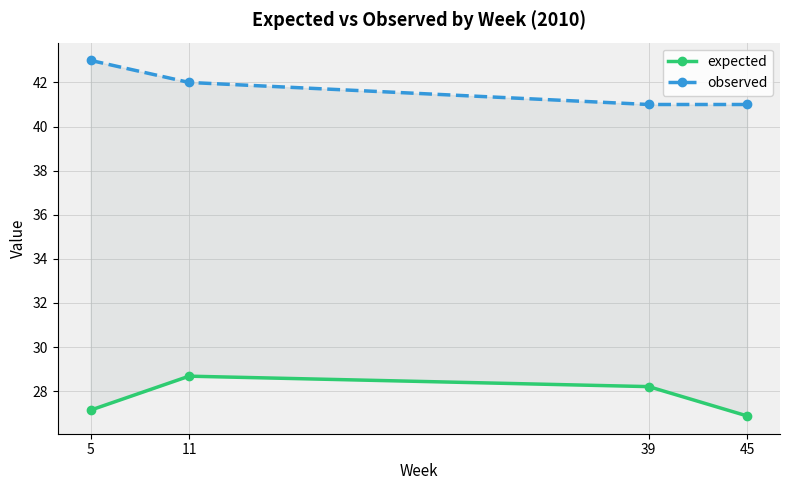

Which series has the widest spread of values?

observed